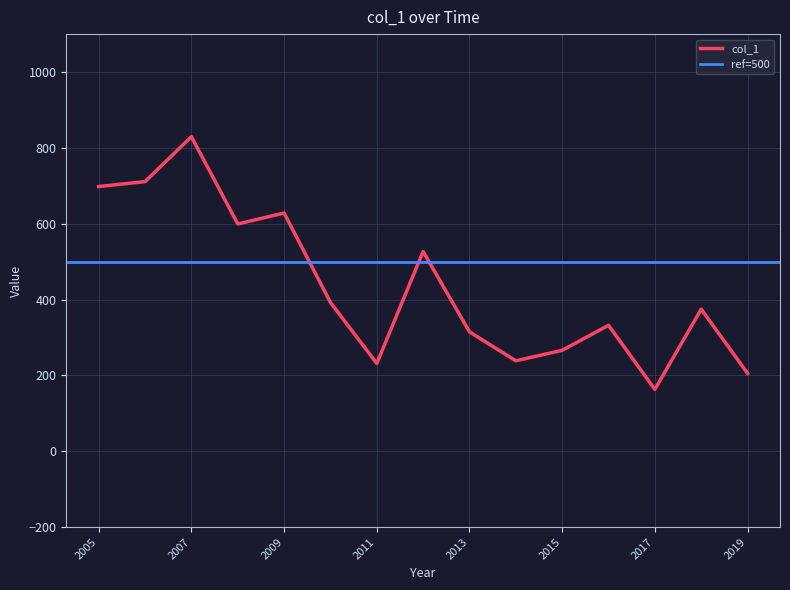

How many points are lower than both their immediate neighbors (excluding endpoints)?

4